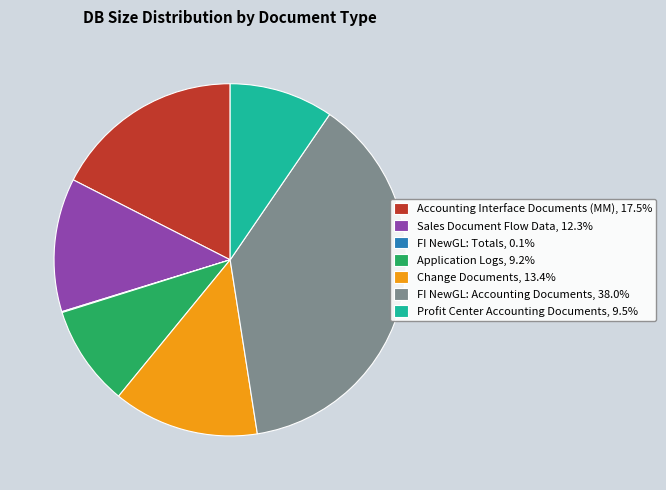

Which category has the biggest portion of the pie?

FI NewGL: Accounting Documents